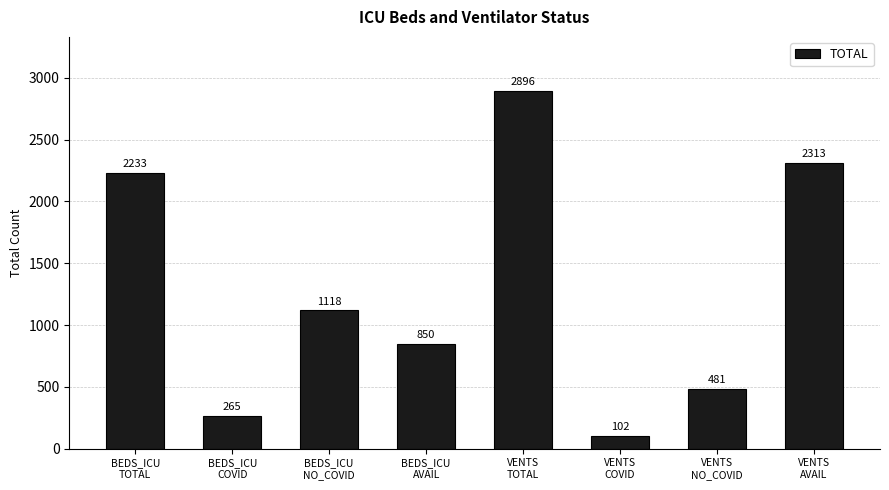

What is the change in value from BEDS_ICU
NO_COVID to VENTS
AVAIL?

+1195